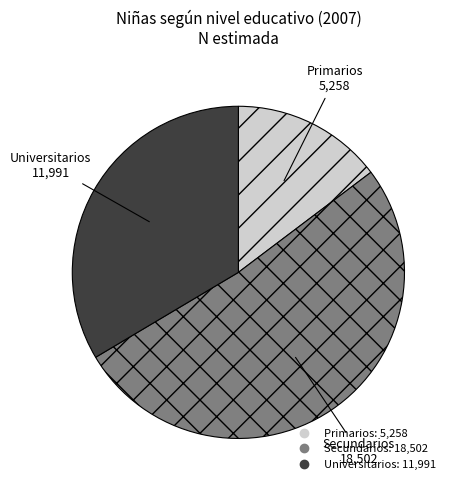

Do Universitarios and Primarios together represent more than half of the pie?

No